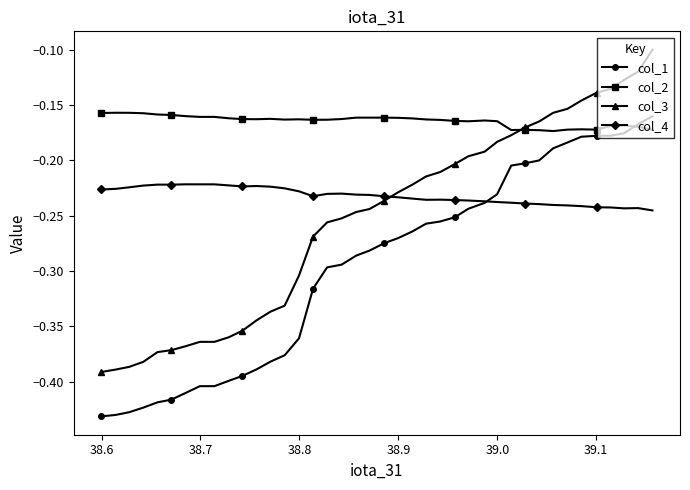

List the series in order of their peak value, highest first.

col_3, col_2, col_1, col_4